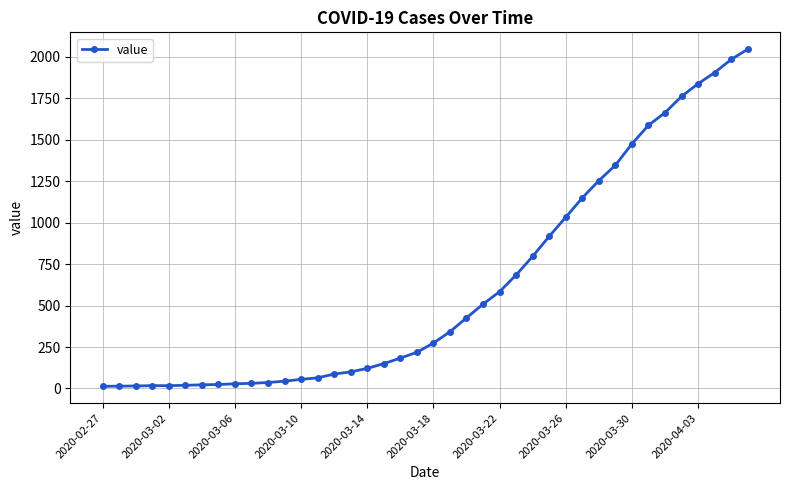

What is the difference between the maximum and second lowest values?

2033